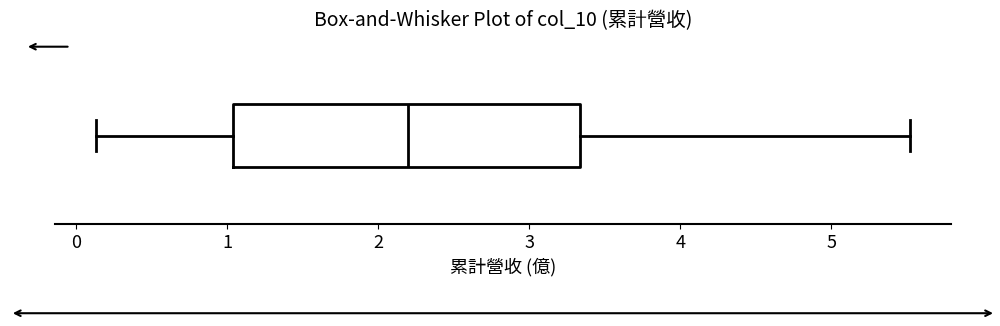

Transcribe this box plot: give where the median line is, the range the box spans, and where the two whiskers end, as read against the x-axis. The values are not printed on the chart, so give them approximately, as read against the axis.

median 2.2, box 1.0 to 3.3, whiskers 0.1 to 5.5